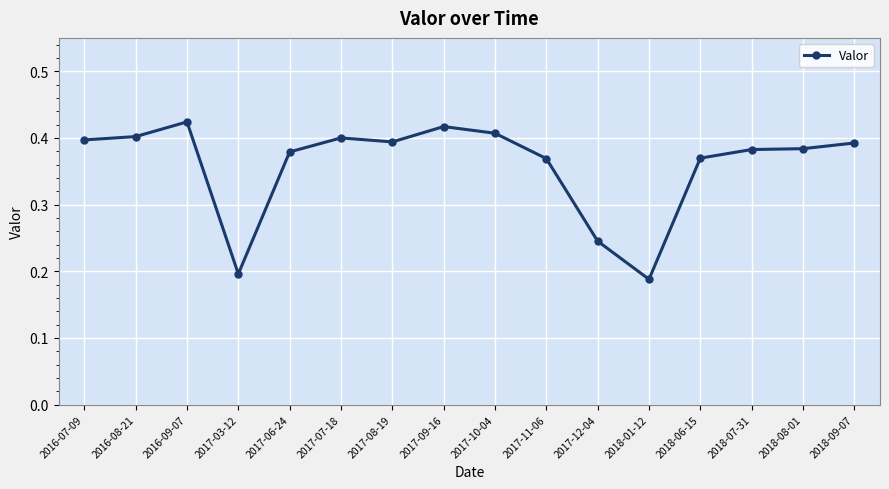

At which label is the value closest to 0?

2018-01-12